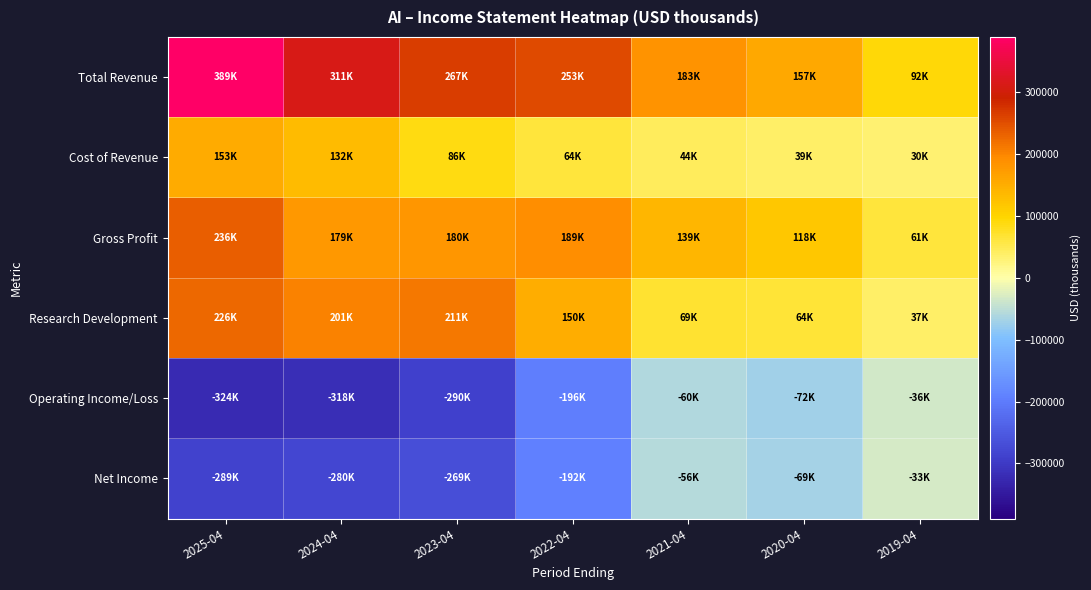

Reading left to right, transcribe all the data shown in this chart.

Total Revenue: 2025-04=389100	2024-04=310600	2023-04=266800	2022-04=252800	2021-04=183200	2020-04=156700	2019-04=91600
Cost of Revenue: 2025-04=153200	2024-04=132000	2023-04=86300	2022-04=63700	2021-04=44500	2020-04=38800	2019-04=30400
Gross Profit: 2025-04=235900	2024-04=178600	2023-04=180500	2022-04=189000	2021-04=138700	2020-04=117900	2019-04=61200
Research Development: 2025-04=226400	2024-04=201400	2023-04=210700	2022-04=150500	2021-04=68900	2020-04=64500	2019-04=37300
Operating Income/Loss: 2025-04=-324400	2024-04=-318300	2023-04=-290500	2022-04=-196100	2021-04=-60300	2020-04=-71500	2019-04=-36000
Net Income: 2025-04=-288700	2024-04=-279700	2023-04=-268800	2022-04=-192100	2021-04=-55700	2020-04=-69400	2019-04=-33300